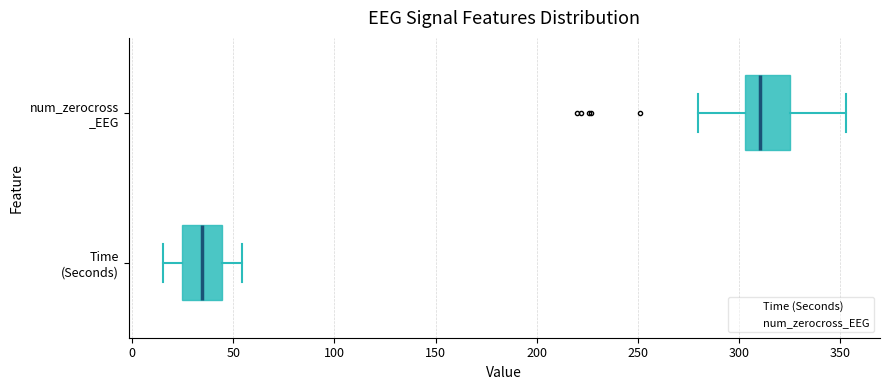

Reading bottom to top, transcribe this box plot: for each box, give where its median line is, the range the box spans, and where its two whiskers end, as read against the x-axis. The values are not printed on the chart, so give them approximately, as read against the axis.

Time (Seconds): median 35, box 25 to 45, whiskers 15 to 55
num_zerocross _EEG: median 310, box 305 to 325, whiskers 280 to 355